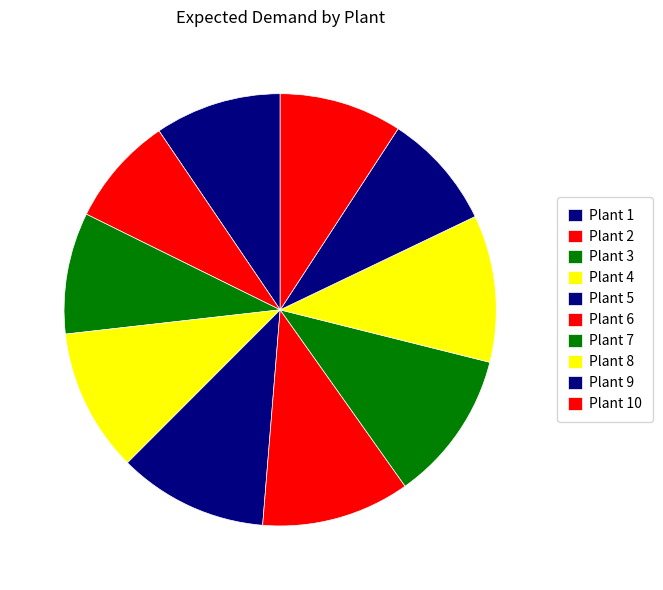

Which has a higher value, Plant 8 or Plant 9?

Plant 8